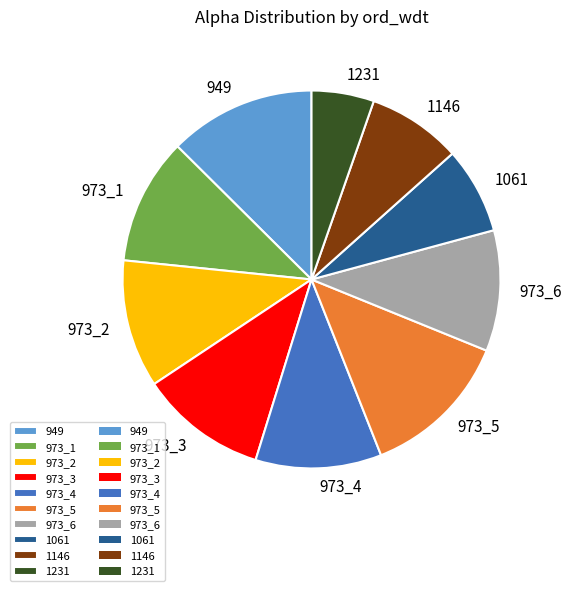

Count the number of slices in the pie.

10